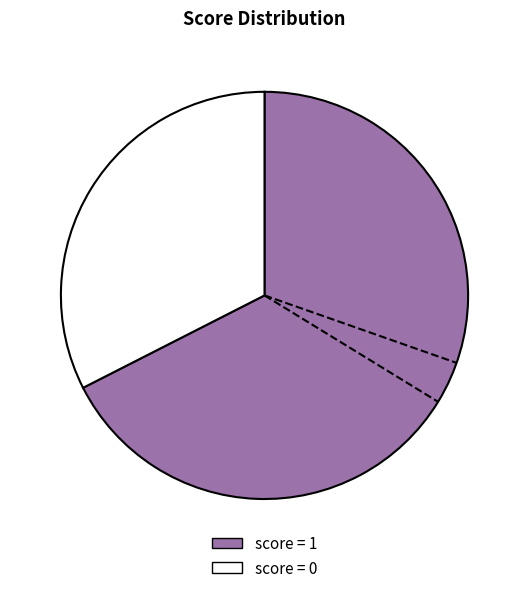

Is there any slice that represents more than half of the pie?

Yes